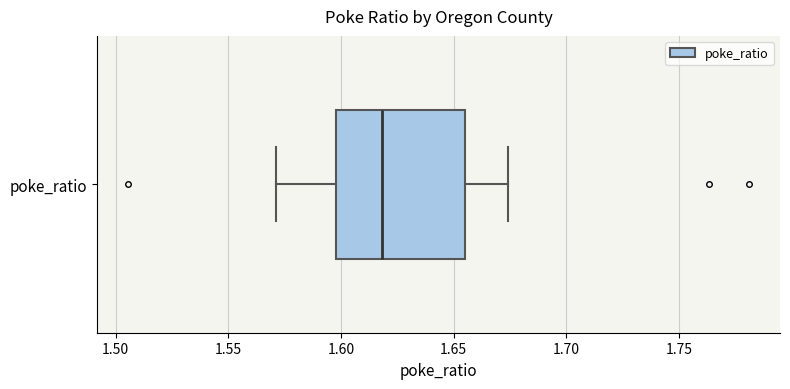

Read this box plot against the x-axis: the position of the median line, the range covered by the box, and the ends of both whiskers. The values are not printed on the chart, so give them approximately, as read against the axis.

median 1.620, box 1.600 to 1.655, whiskers 1.570 to 1.675